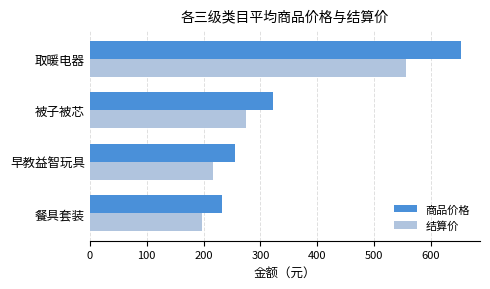

What is the average value of the 商品价格 series?

366.0